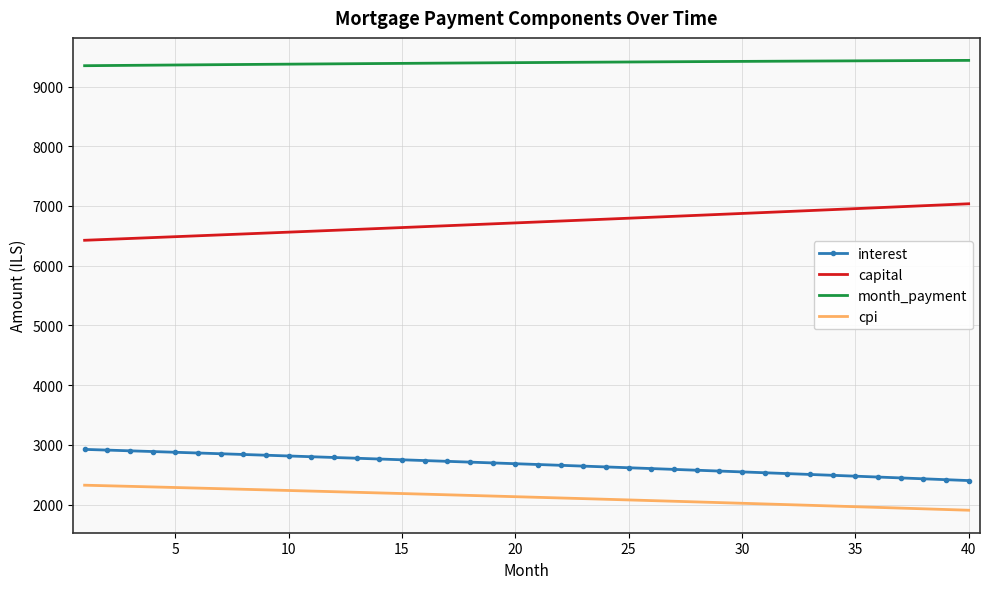

True or false: capital and month_payment intersect in this chart.

False